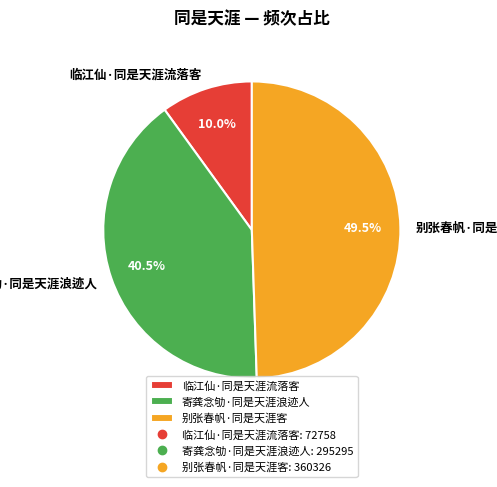

Does 别张春帆·同是天涯客 represent more than half of the total?

No